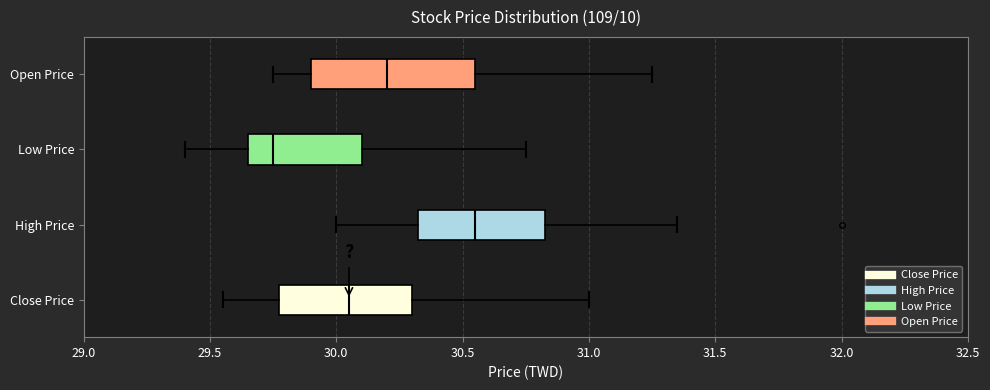

Where does the median line of the box for High Price sit on the x-axis? The values are not printed on the chart, so give them approximately, as read against the axis.

30.55